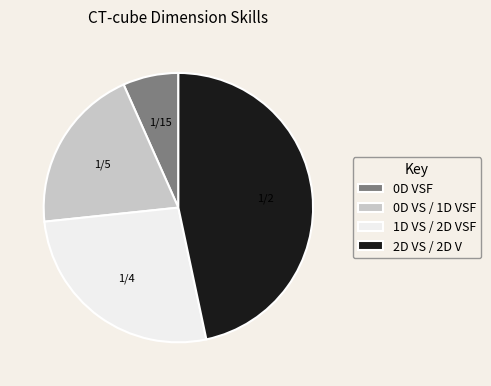

Combined, do 1D VS / 2D VSF and 2D VS / 2D V account for over 50%?

Yes